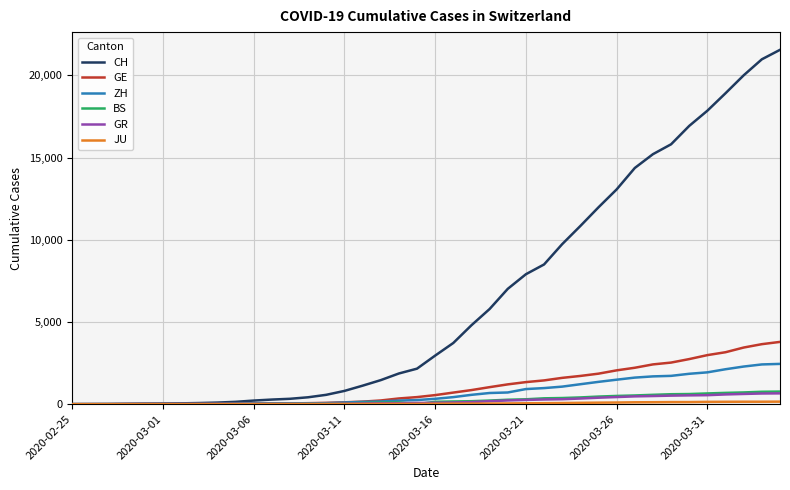

What is the highest value of the CH series?

21554